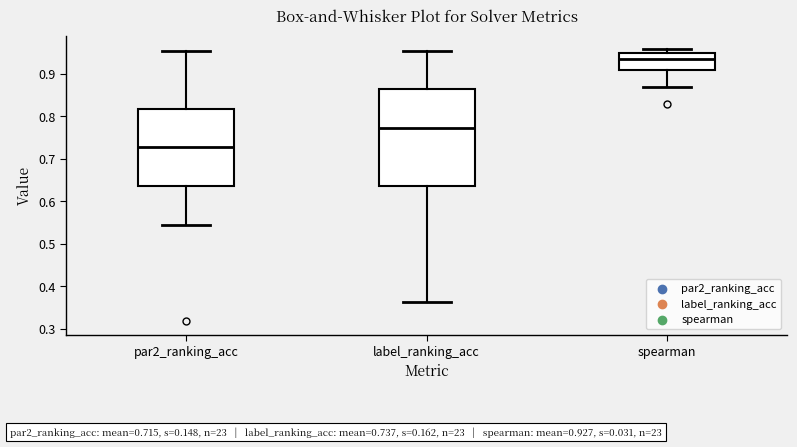

Which box is the tallest, from its lower edge to its upper edge?

label_ranking_acc